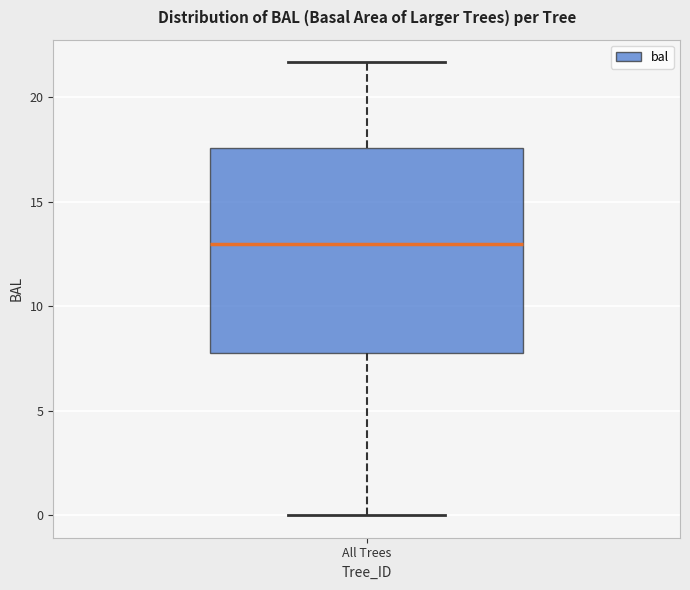

Read this box plot against the y-axis: the position of the median line, the range covered by the box, and the ends of both whiskers. The values are not printed on the chart, so give them approximately, as read against the axis.

median 13.0, box 8.0 to 17.5, whiskers 0.0 to 21.5